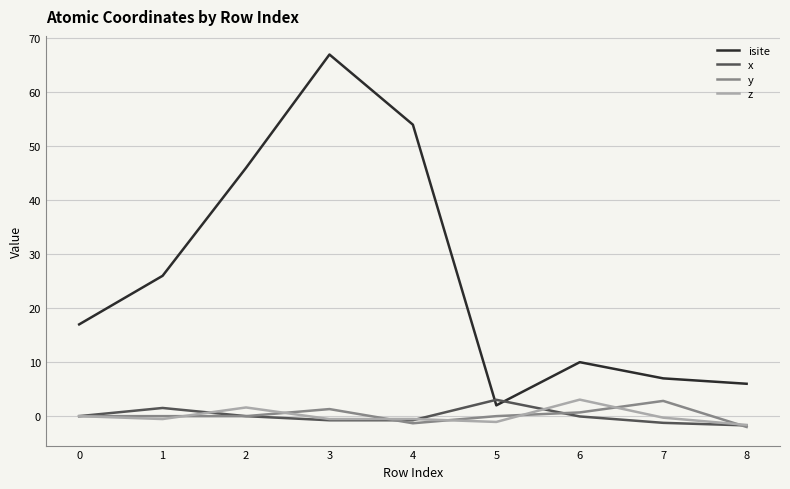

Which category has the highest value in the z series?

6